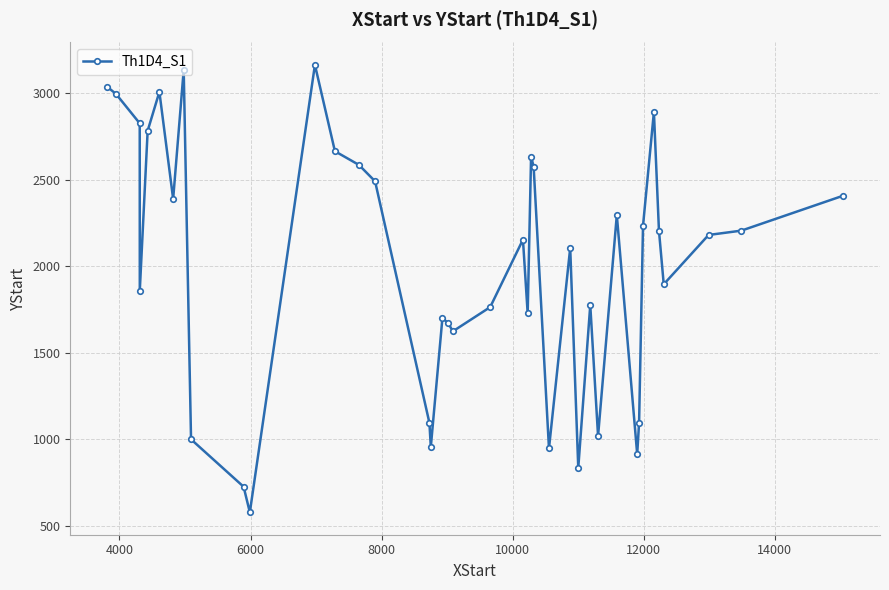

True or false: there are more than 0 points higher than both neighbors.

True